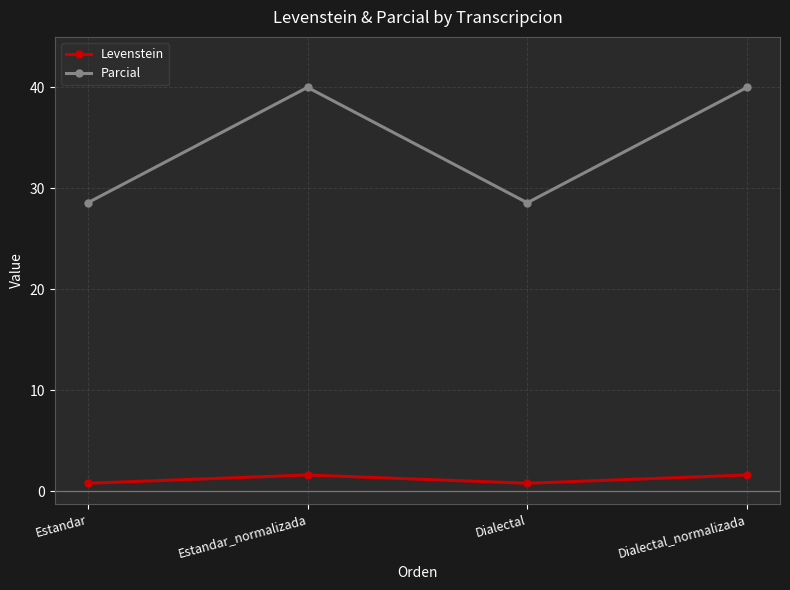

Reading left to right, transcribe all the data shown in this chart.

Levenstein: 0.8	1.6	0.8	1.6
Parcial: 28.6	40.0	28.6	40.0